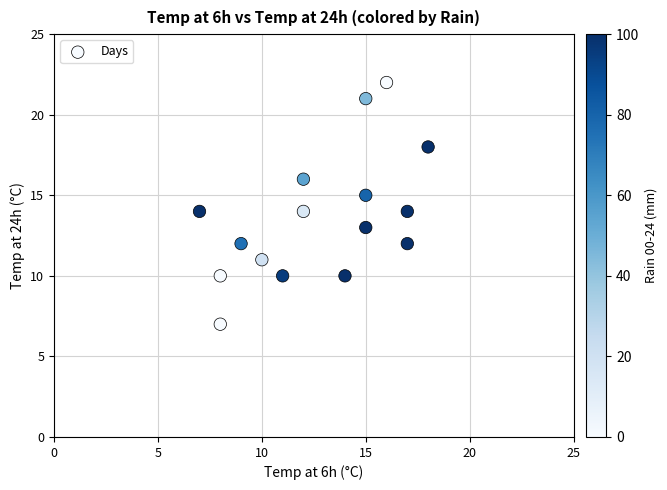

What is the range of X values (max minus min)?

11